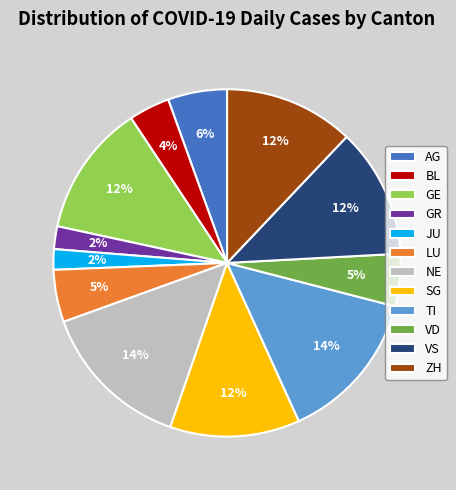

The JU slice represents 2% of the pie. True or false?

True